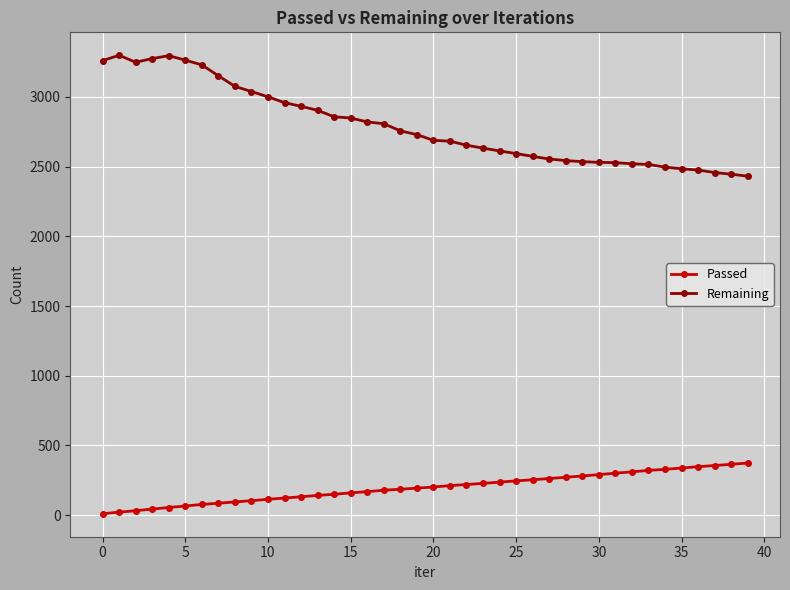

True or false: Remaining and Passed intersect in this chart.

False